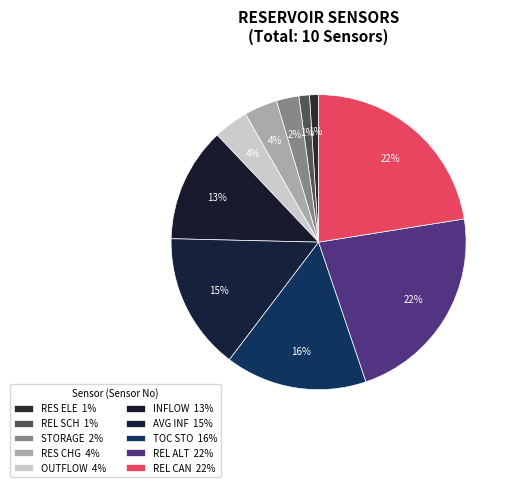

To the nearest percent, what is the difference between the RES ELE and REL ALT slice percentages?

21%